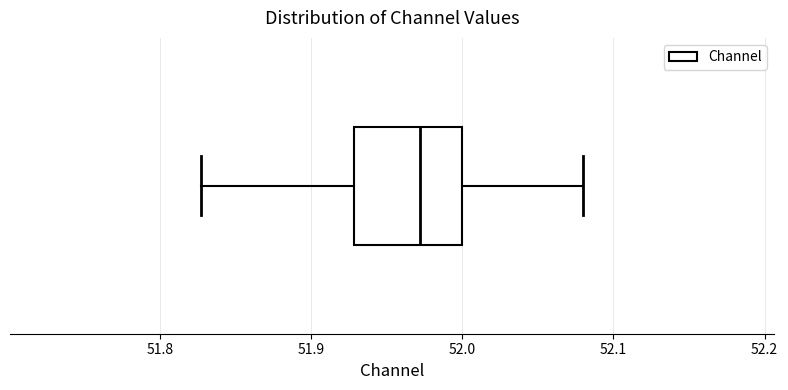

Where does the median line of the box sit on the x-axis? The values are not printed on the chart, so give them approximately, as read against the axis.

51.97